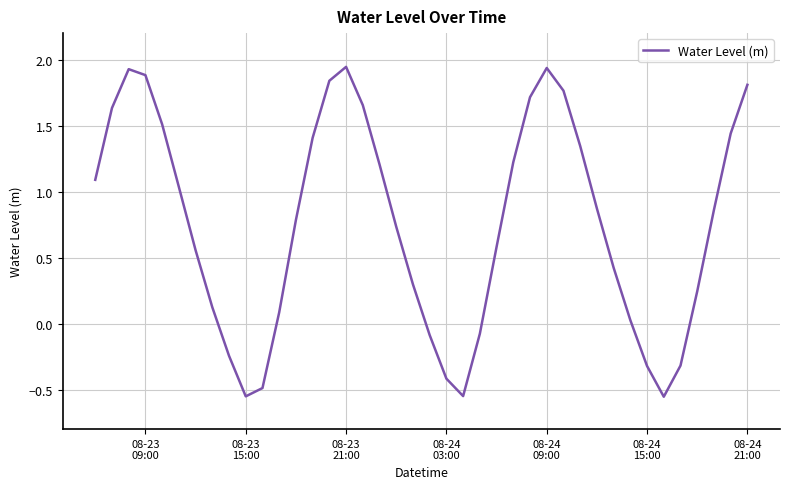

Is this an area chart (filled region under the line)?

No